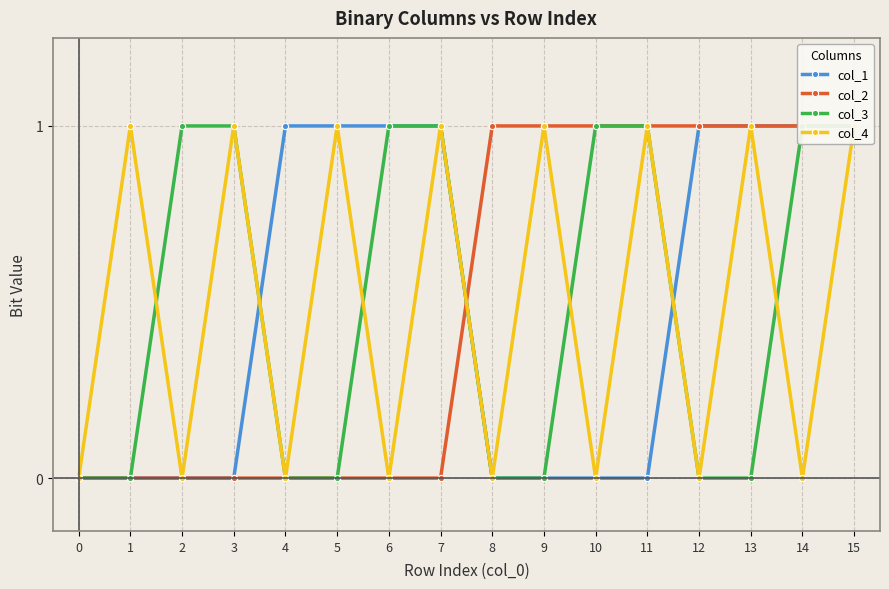

Where do col_3 and col_2 first cross each other?

7 and 8